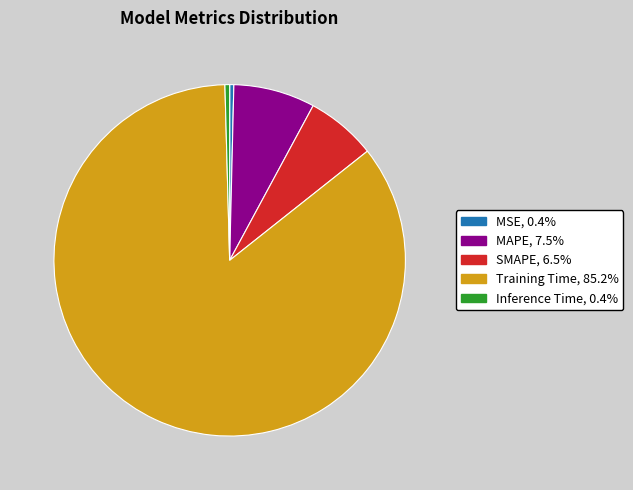

Do SMAPE and MAPE together represent more than half of the pie?

No